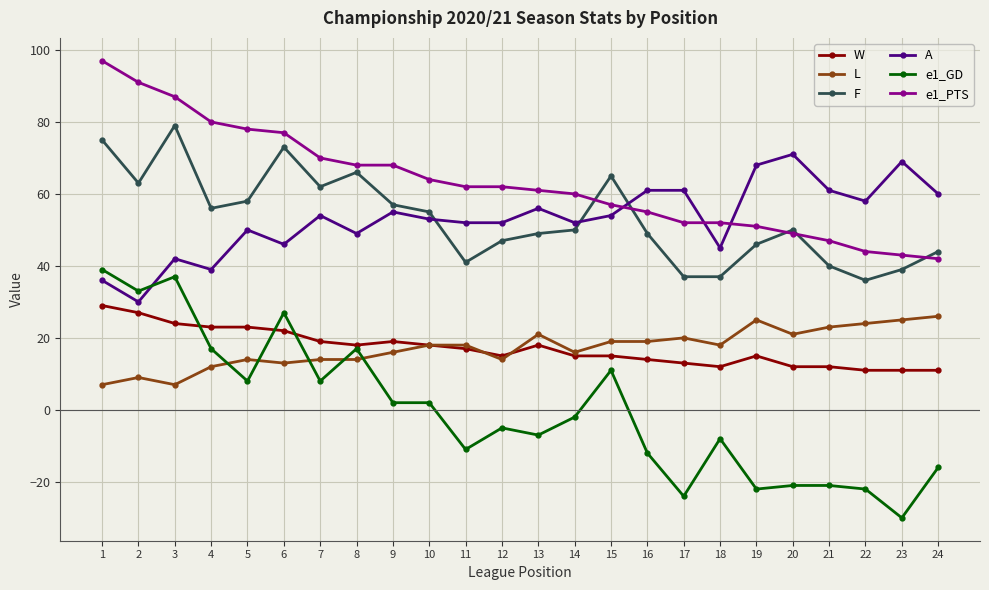

Between 3 and 20, which series saw the biggest shift?

e1_GD